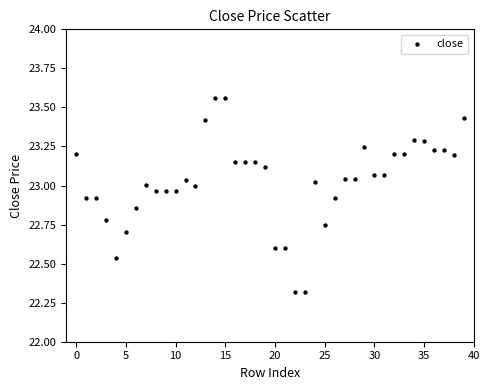

What is the range of Y values (max minus min)?

1.2